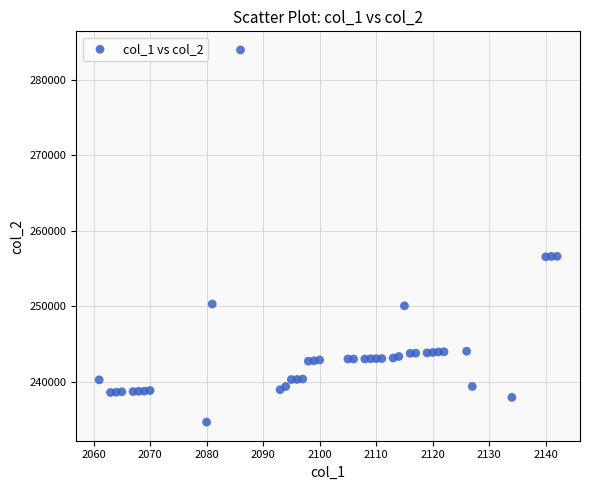

What is the range of Y values (max minus min)?

49294